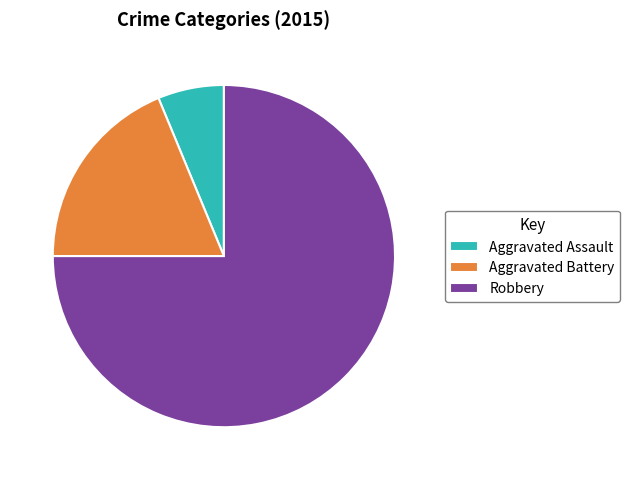

What is the ratio of the value at Robbery to the value at Aggravated Assault?

12.0